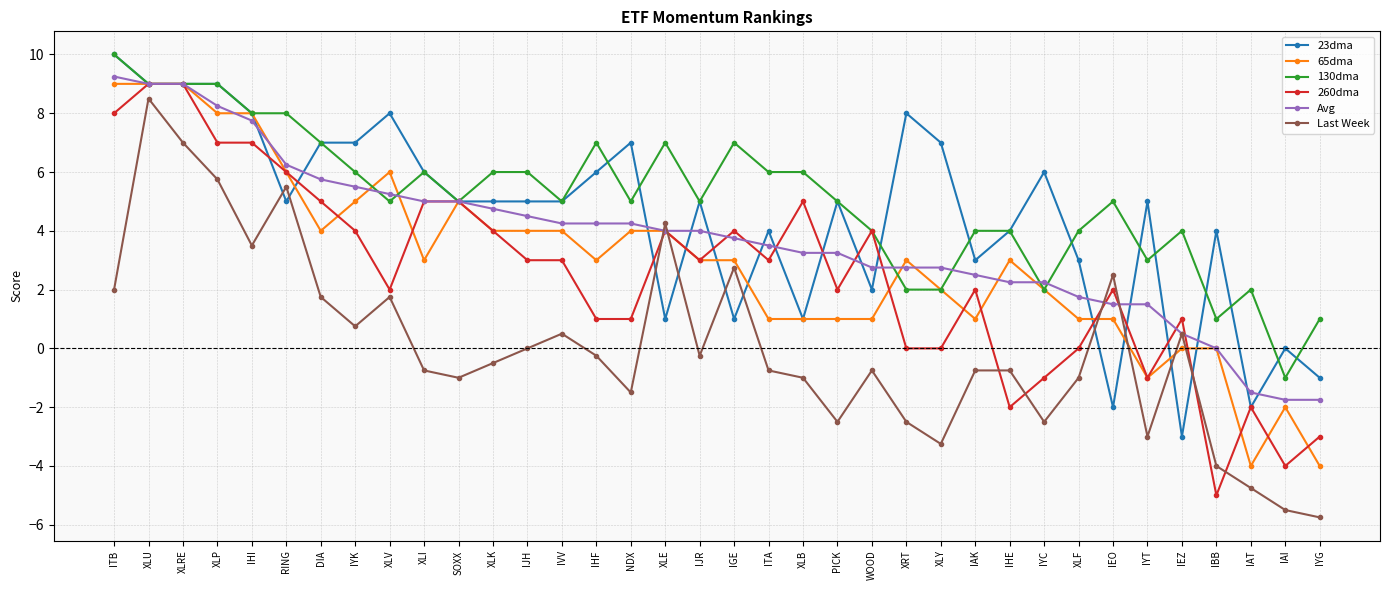

What is the label of the 6th point from the right?

IYT